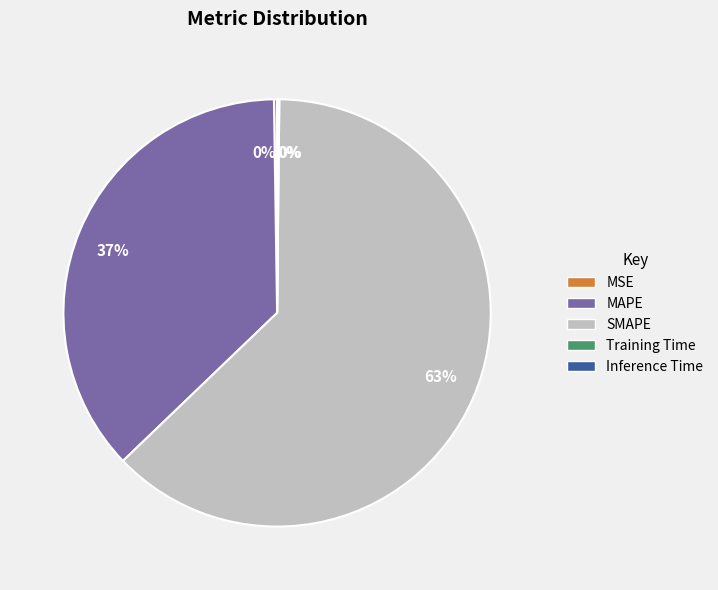

Is there a majority slice in this chart?

Yes